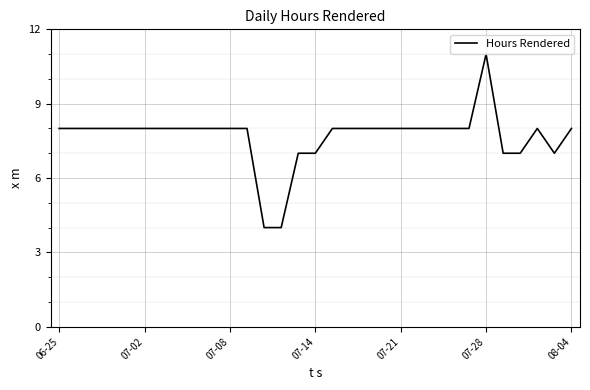

What is the difference between the maximum and minimum values?

7